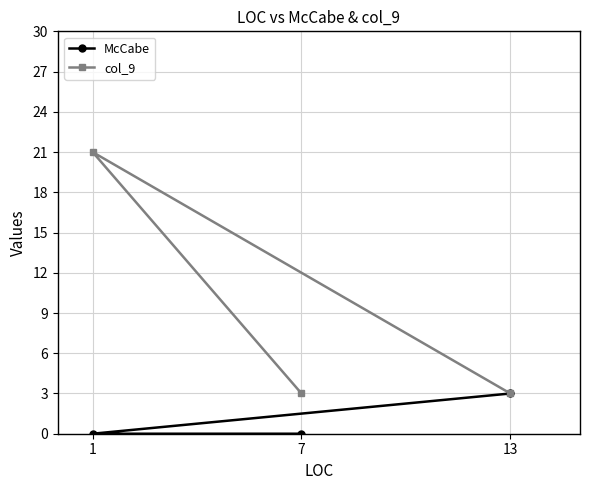

What is the value of the col_9 point at the 3rd from the left?

3